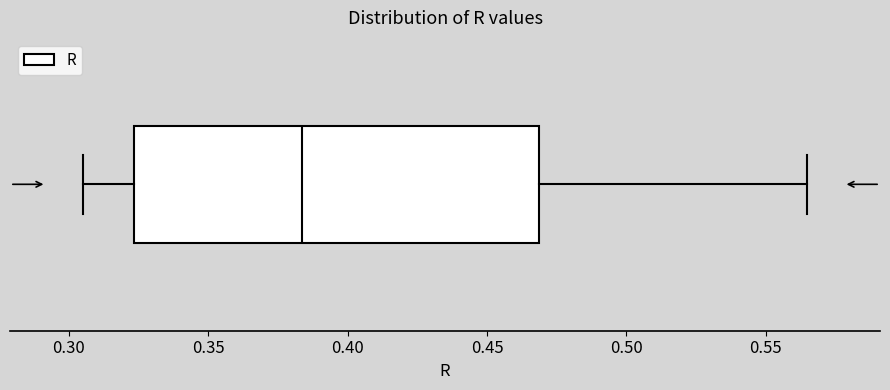

Transcribe this box plot: give where the median line is, the range the box spans, and where the two whiskers end, as read against the x-axis. The values are not printed on the chart, so give them approximately, as read against the axis.

median 0.385, box 0.325 to 0.470, whiskers 0.305 to 0.565